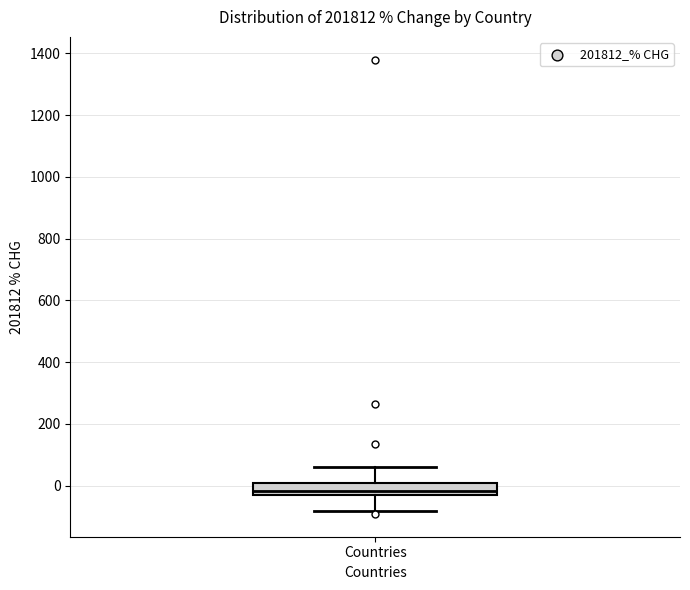

Transcribe this box plot: give where the median line is, the range the box spans, and where the two whiskers end, as read against the y-axis. The values are not printed on the chart, so give them approximately, as read against the axis.

median -20 (just above the box's lower edge), box -20 to 0, whiskers -80 to 60